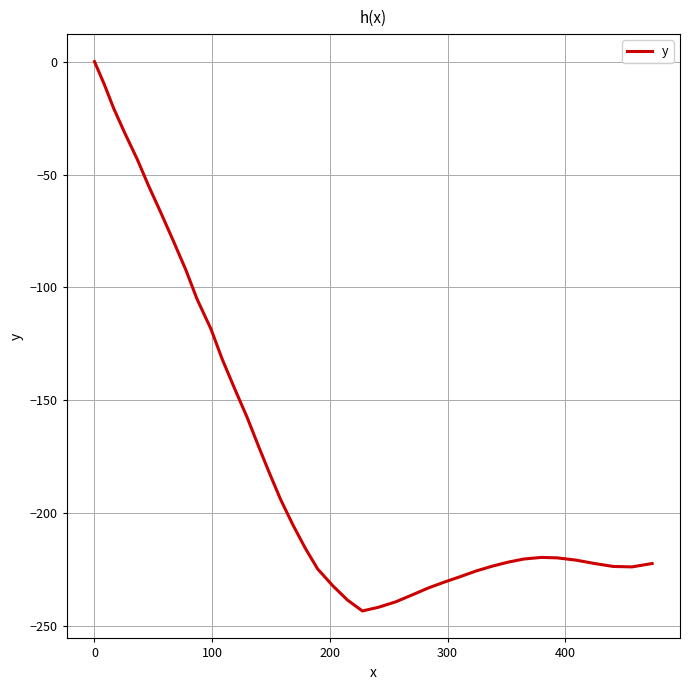

What is the smallest value displayed?

-243.2